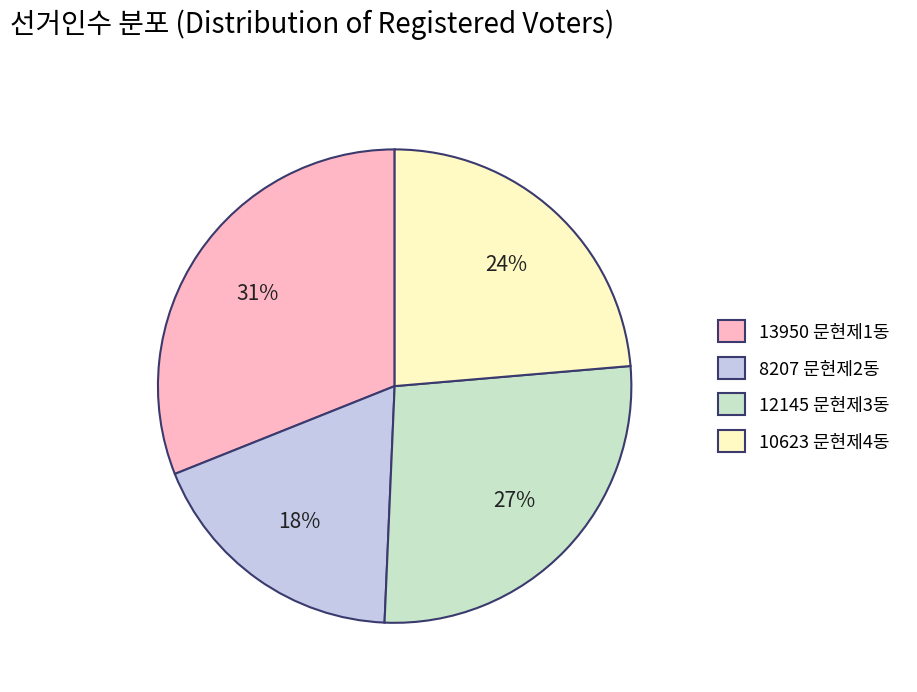

Is there a majority slice in this chart?

No